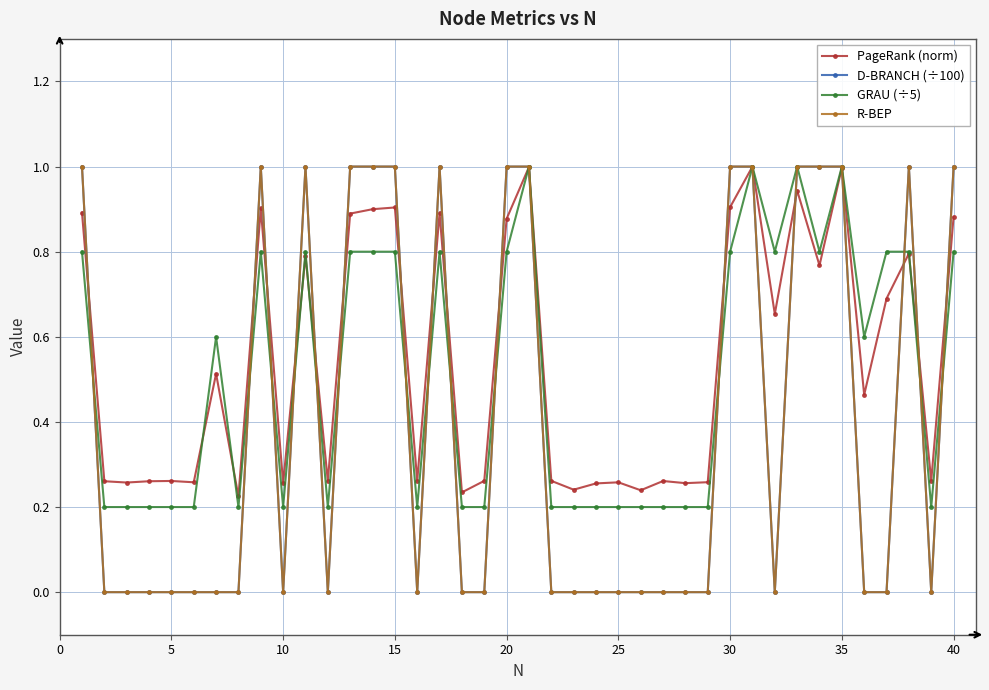

After their last crossing, which series has the higher values: D-BRANCH (÷100) or PageRank (norm)?

D-BRANCH (÷100)